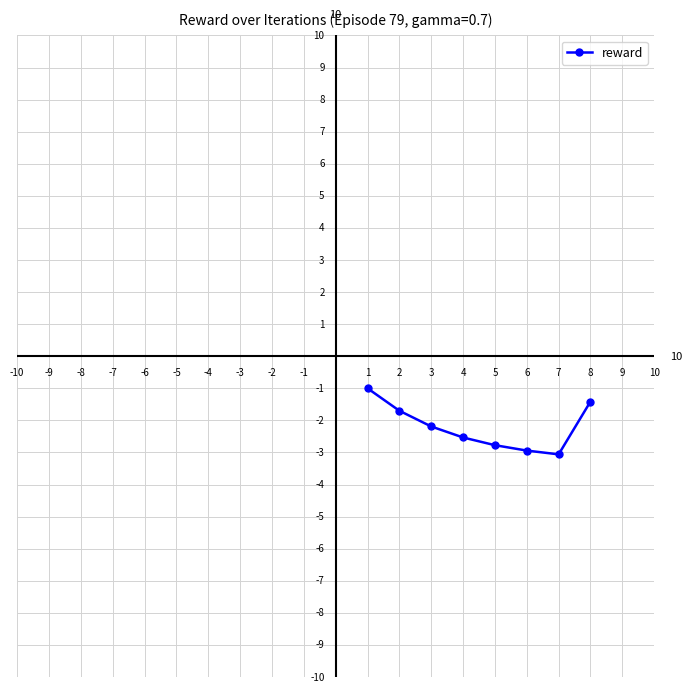

How many interior local valleys (lower than both neighbors) does the data have?

1